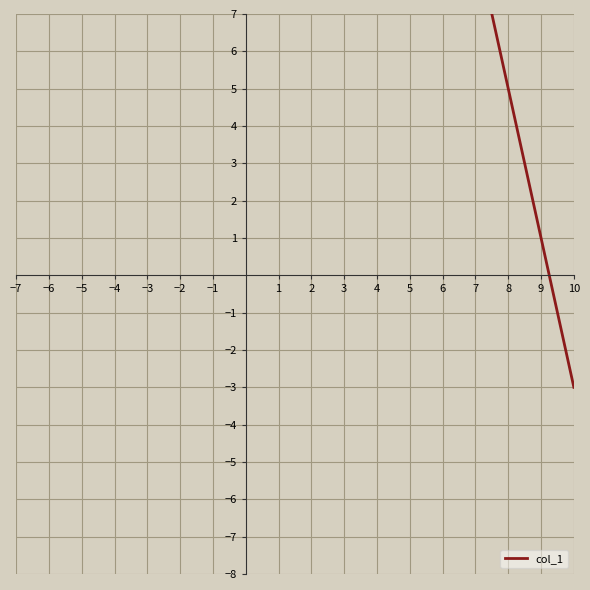

How many positive values are there?

1